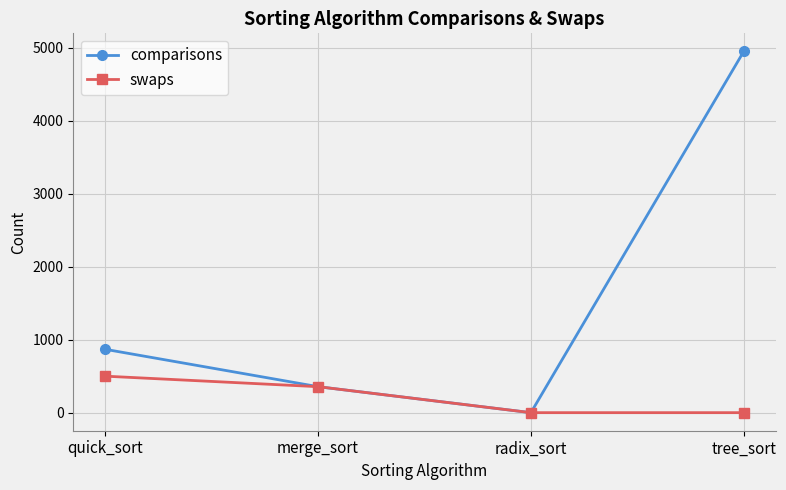

What is the label of the 2nd point from the left?

merge_sort